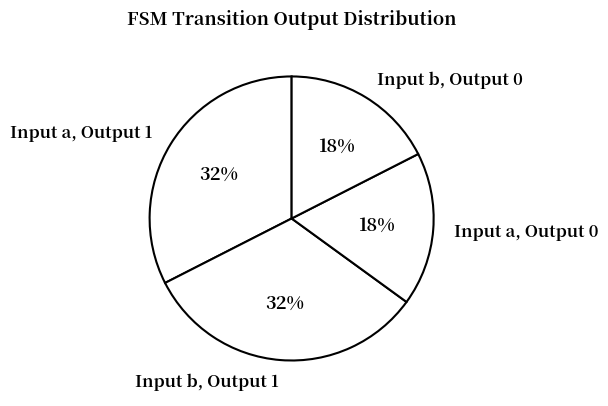

To the nearest percent, what portion does Input b, Output 0 represent?

18%